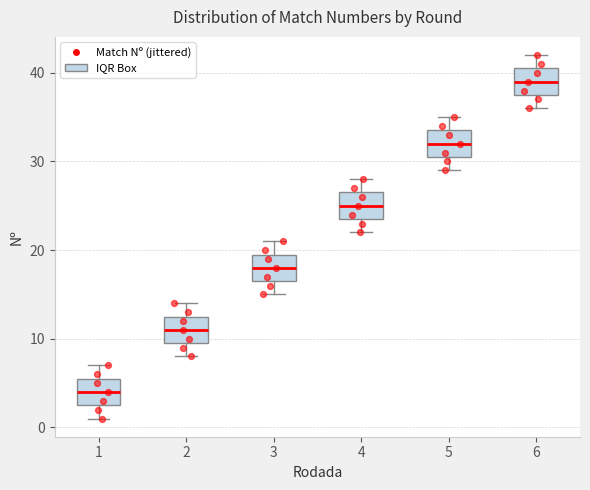

Reading left to right, read every box against the y-axis: the position of its median line, the range the box covers, and the ends of its whiskers. The values are not printed on the chart, so give them approximately, as read against the axis.

1: median 4, box 3 to 6, whiskers 1 to 7
2: median 11, box 10 to 13, whiskers 8 to 14
3: median 18, box 17 to 20, whiskers 15 to 21
4: median 25, box 24 to 27, whiskers 22 to 28
5: median 32, box 31 to 34, whiskers 29 to 35
6: median 39, box 38 to 41, whiskers 36 to 42